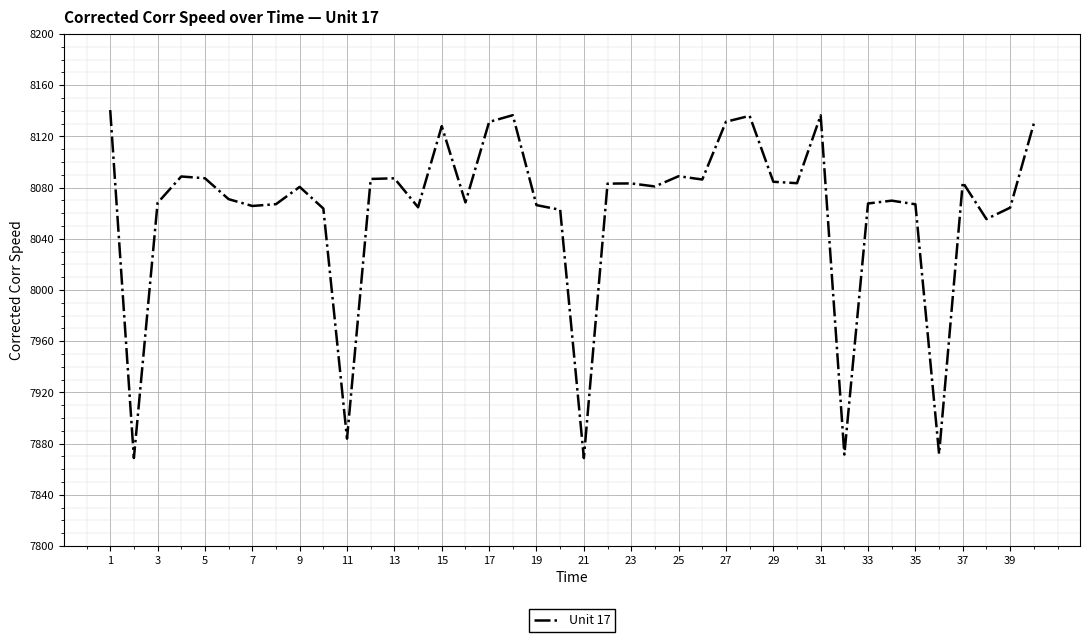

What is the greatest value displayed?

8140.6